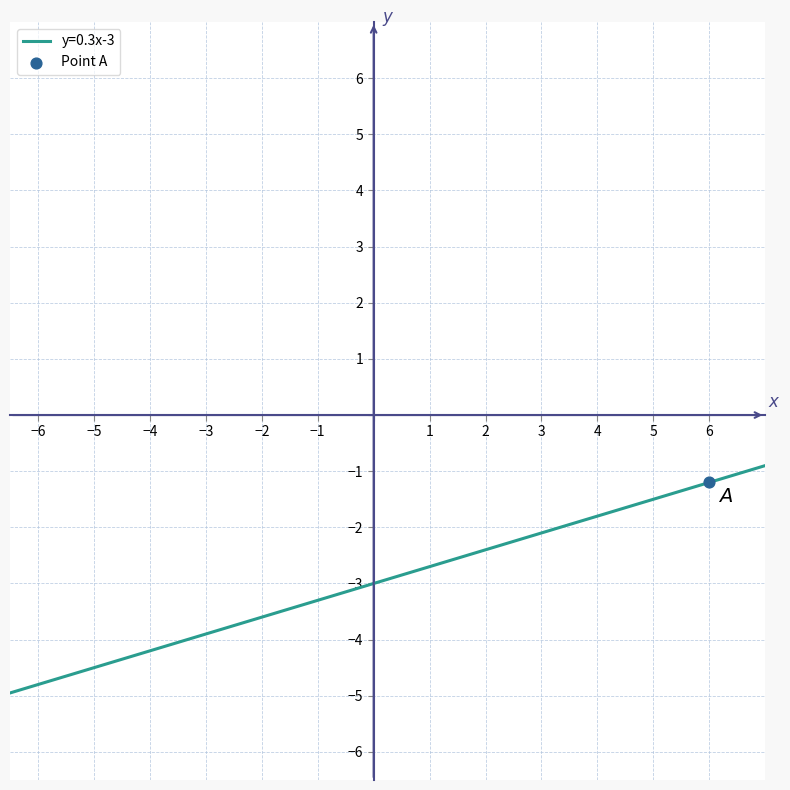

Between 2 and 12, which is larger?

12